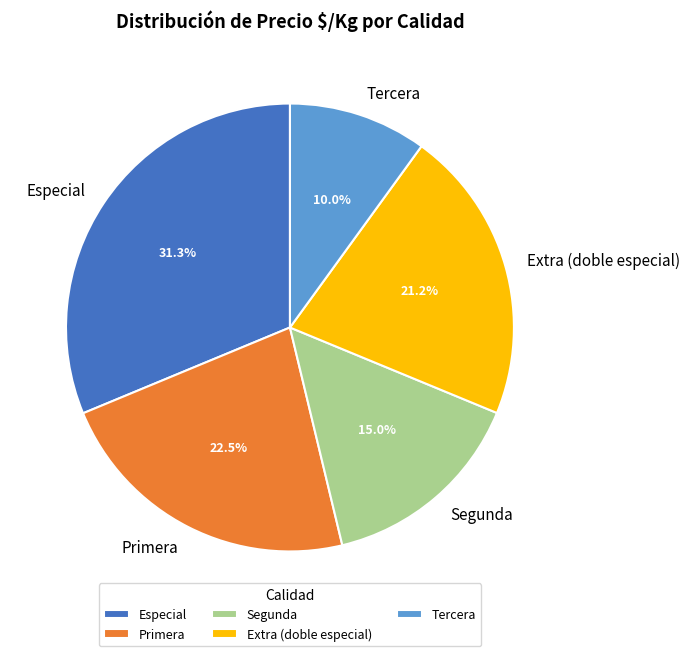

To the nearest percent, what is the difference between the largest and smallest slice percentages?

21%